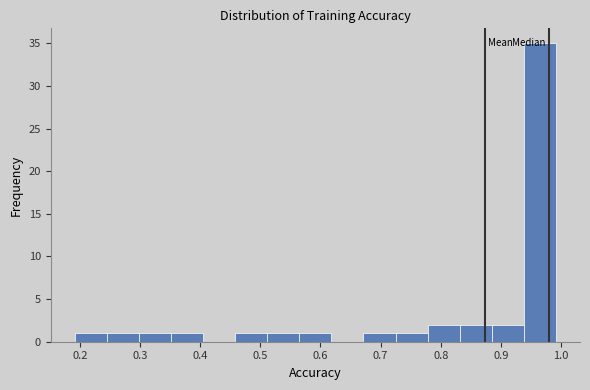

Which range on the x-axis has the tallest bar?

0.94 to 0.99